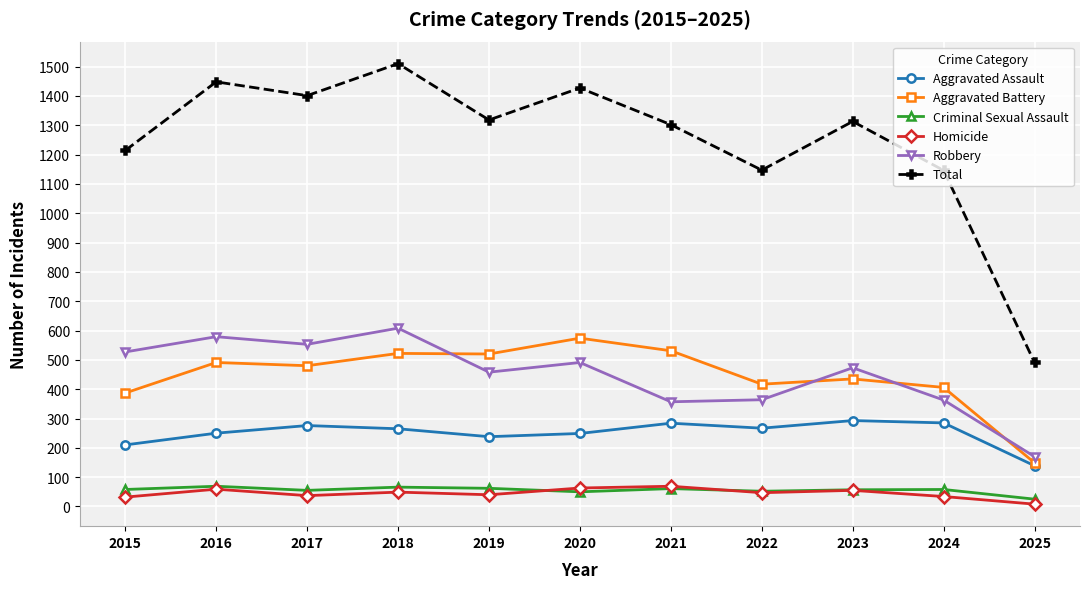

Between 2016 and 2019, which series saw the biggest shift?

Total